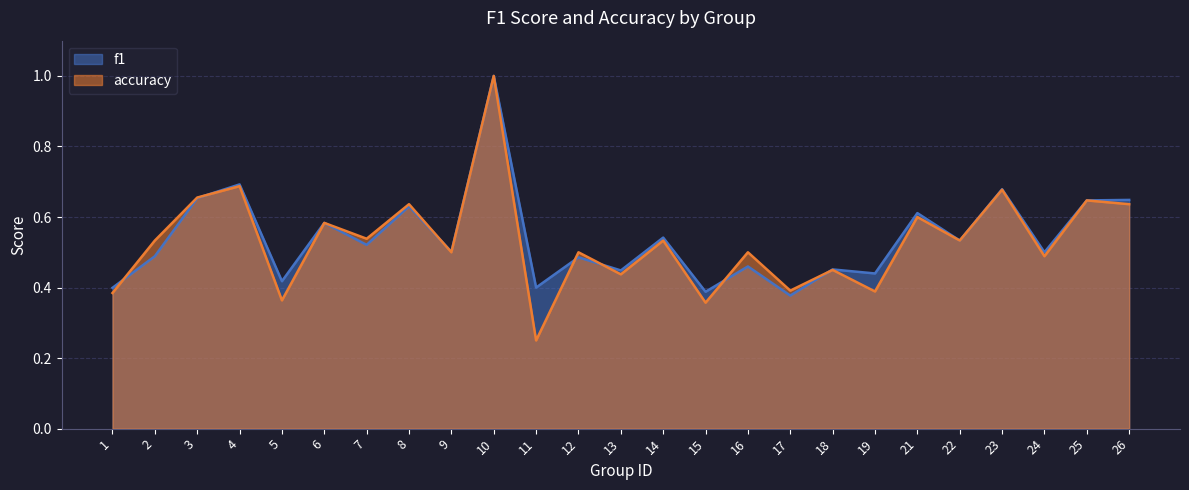

At which category is the sum across all series the highest?

10